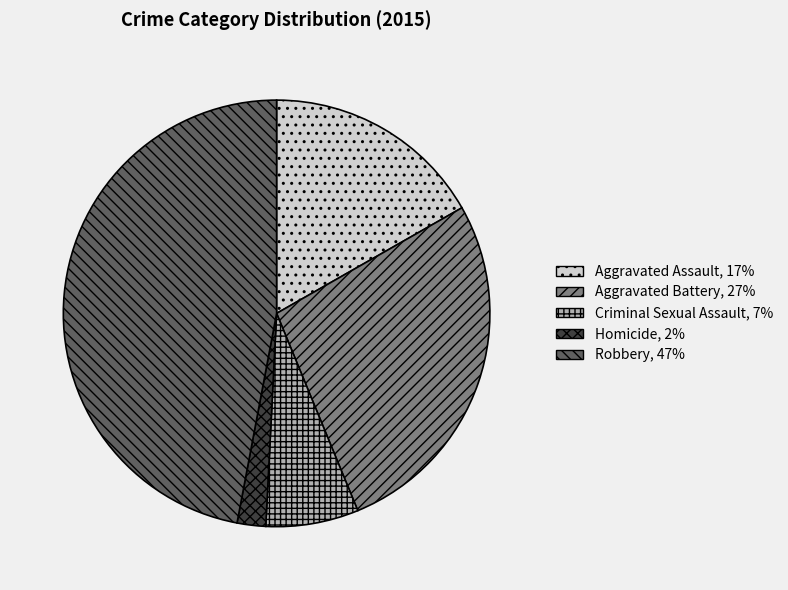

Which slice is the smallest?

Homicide